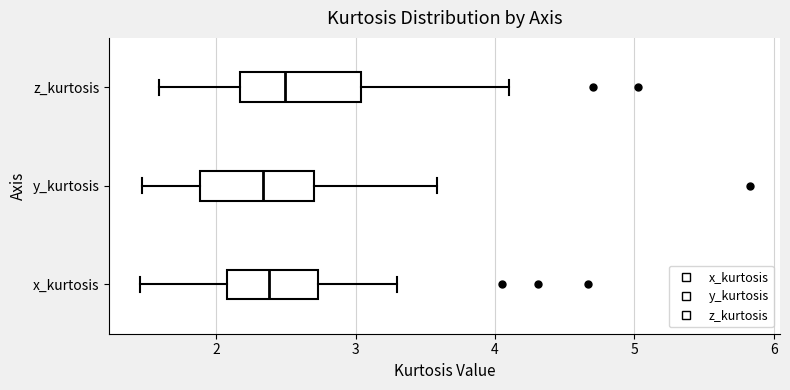

Reading bottom to top, transcribe this box plot: for each box, give where its median line is, the range the box spans, and where its two whiskers end, as read against the x-axis. The values are not printed on the chart, so give them approximately, as read against the axis.

x_kurtosis: median 2.4, box 2.1 to 2.7, whiskers 1.4 to 3.3
y_kurtosis: median 2.3, box 1.9 to 2.7, whiskers 1.5 to 3.6
z_kurtosis: median 2.5, box 2.2 to 3.0, whiskers 1.6 to 4.1